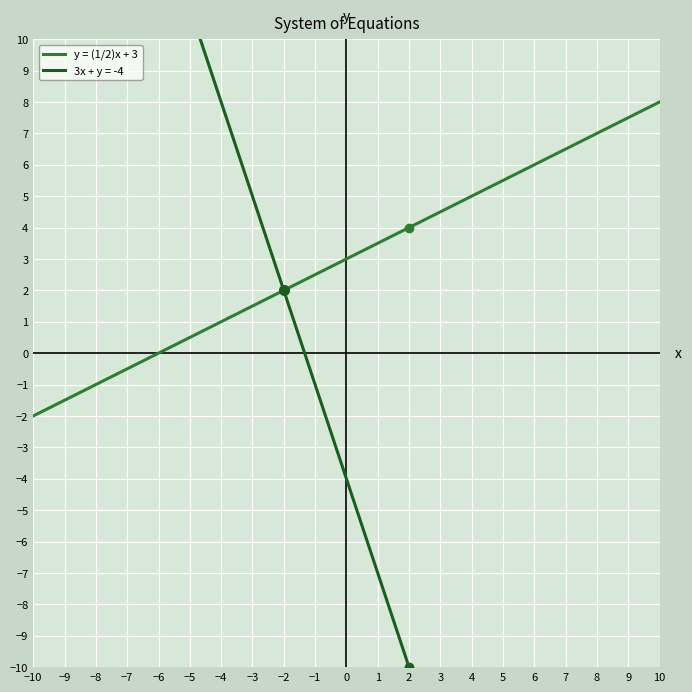

Rank the series by their maximum value, from highest to lowest.

3x + y = -4, y = (1/2)x + 3